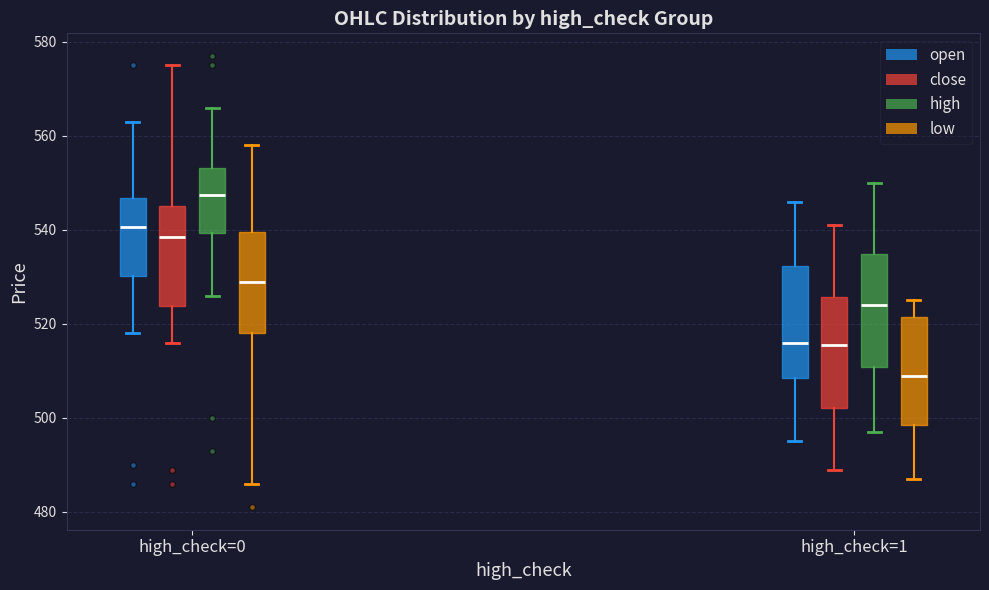

Where does the upper whisker of the box for high_check=0 (close) end on the y-axis? The values are not printed on the chart, so give them approximately, as read against the axis.

576